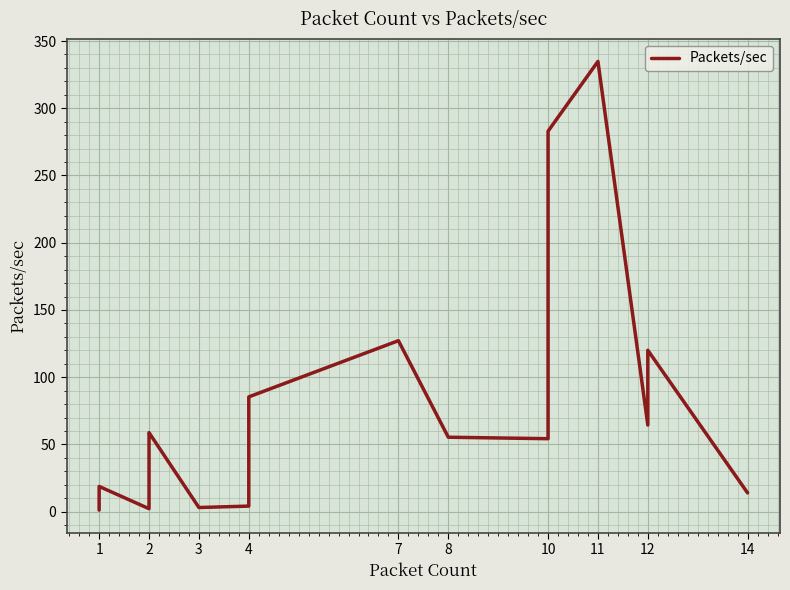

True or false: the data has more than 1 interior local peaks.

True